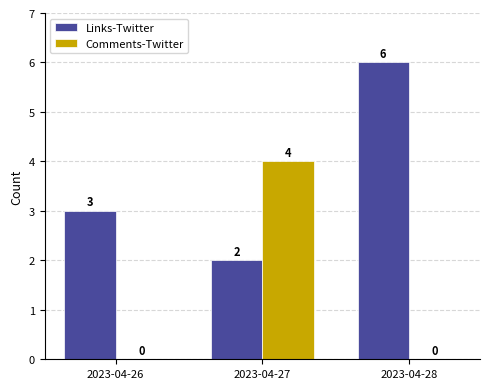

Does the chart contain stacked bars?

No